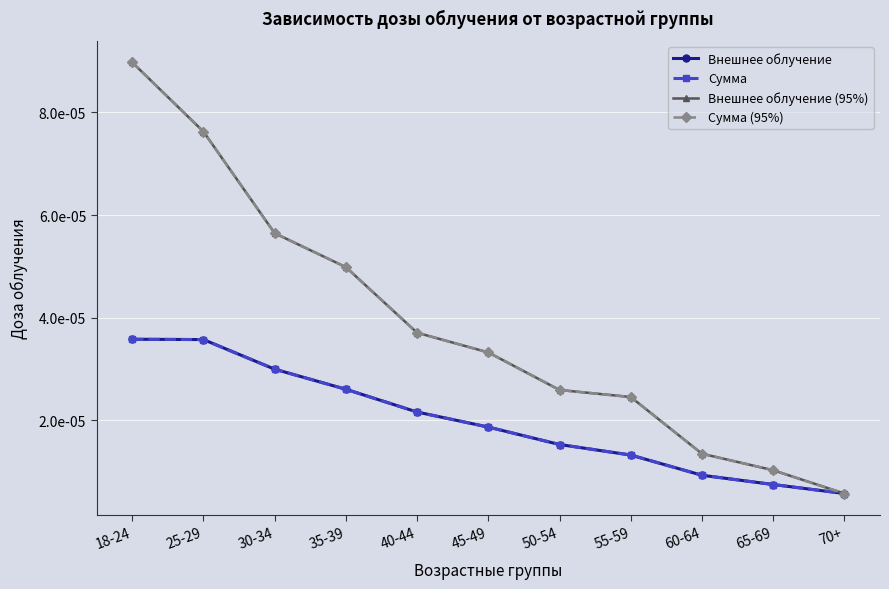

At which category does the chart reach its peak across all series?

18-24